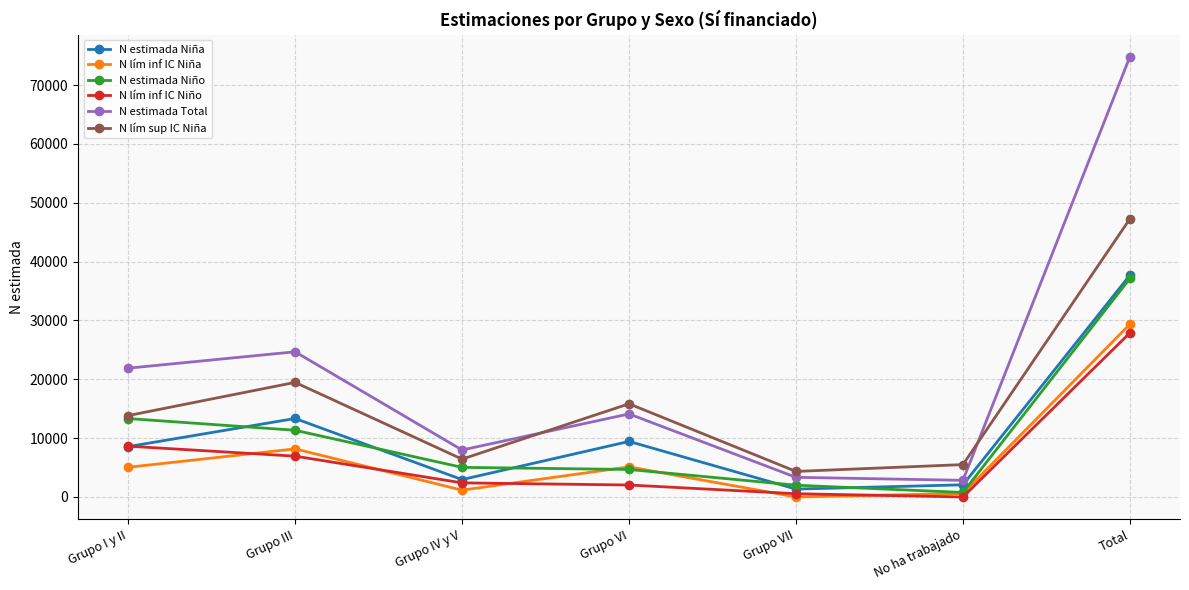

Which series has the largest total across all categories?

N estimada Total